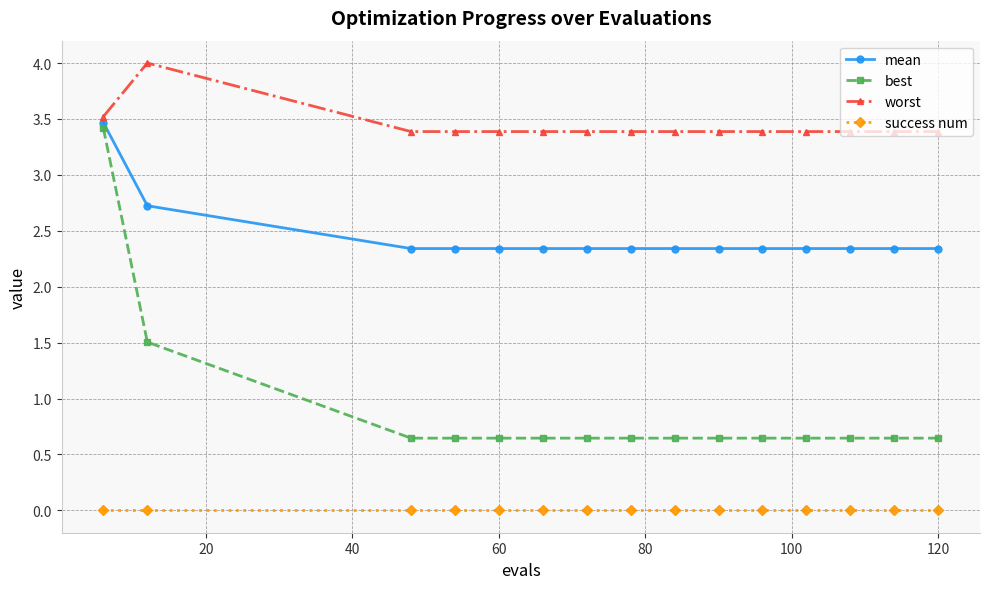

Which series has the largest total across all categories?

worst